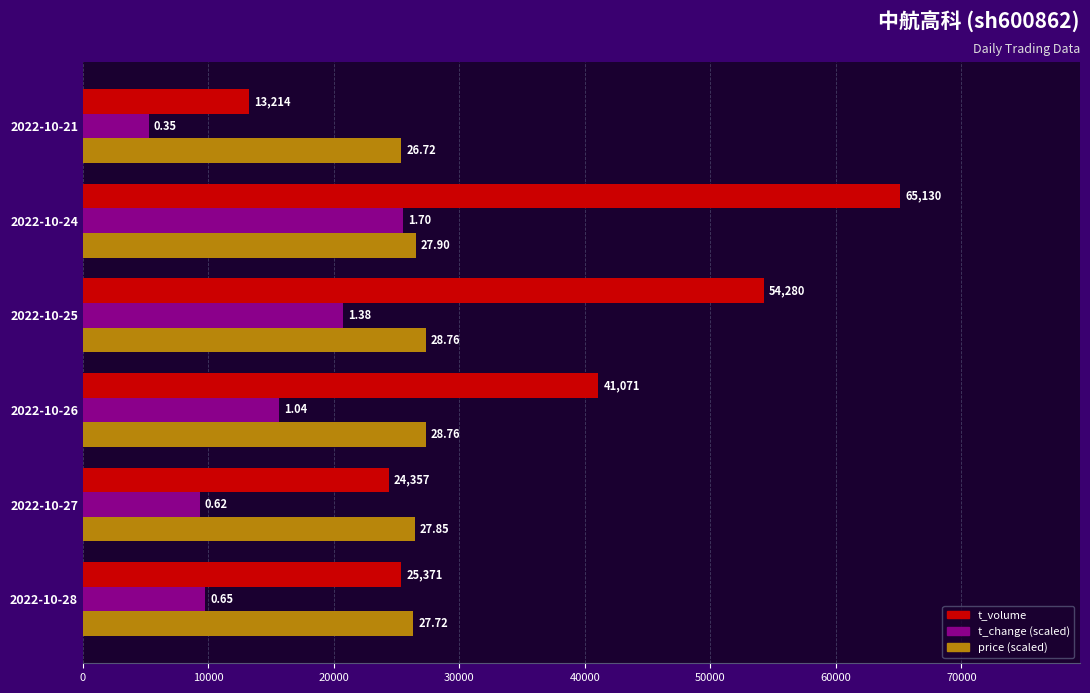

Reading left to right, list all the values displayed in this chart.

t_volume: 25371.0	24357.0	41071.0	54280.0	65130.0	13214.0
t_change (×15000): 9750.0	9300.0	15600.0	20700.0	25500.0	5250.0
price (×950): 26334.0	26457.5	27322.0	27322.0	26505.0	25384.0